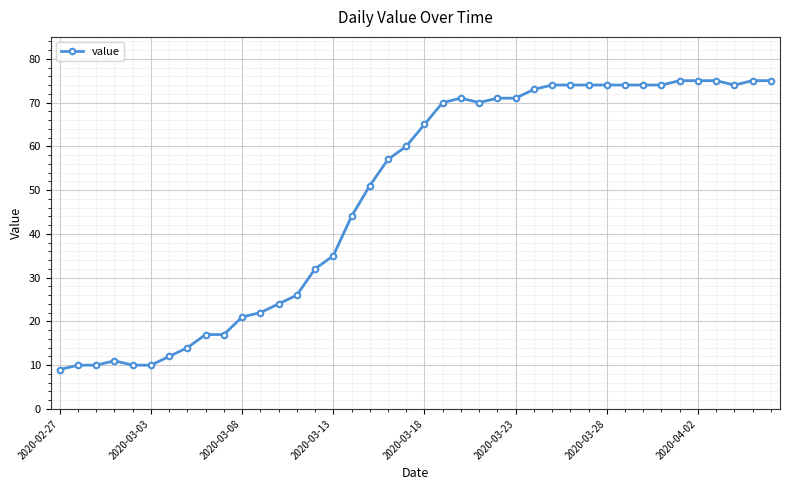

What is the value of the 28th point from the left?

74